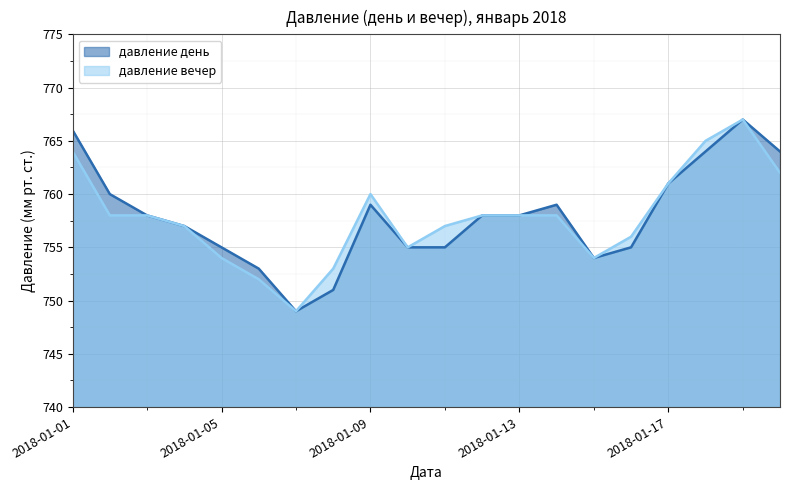

How many lines are shown in the chart?

2